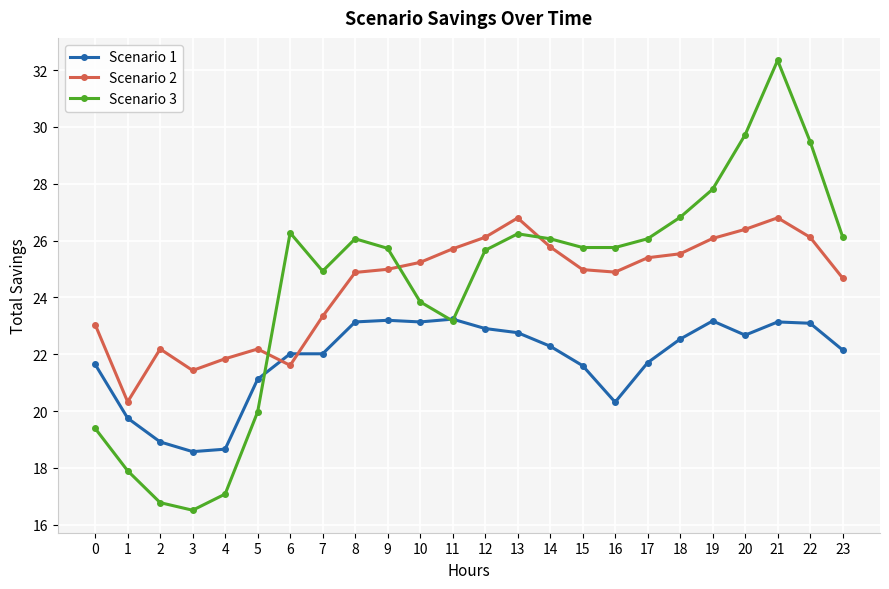

How many categories are shown in the chart?

24